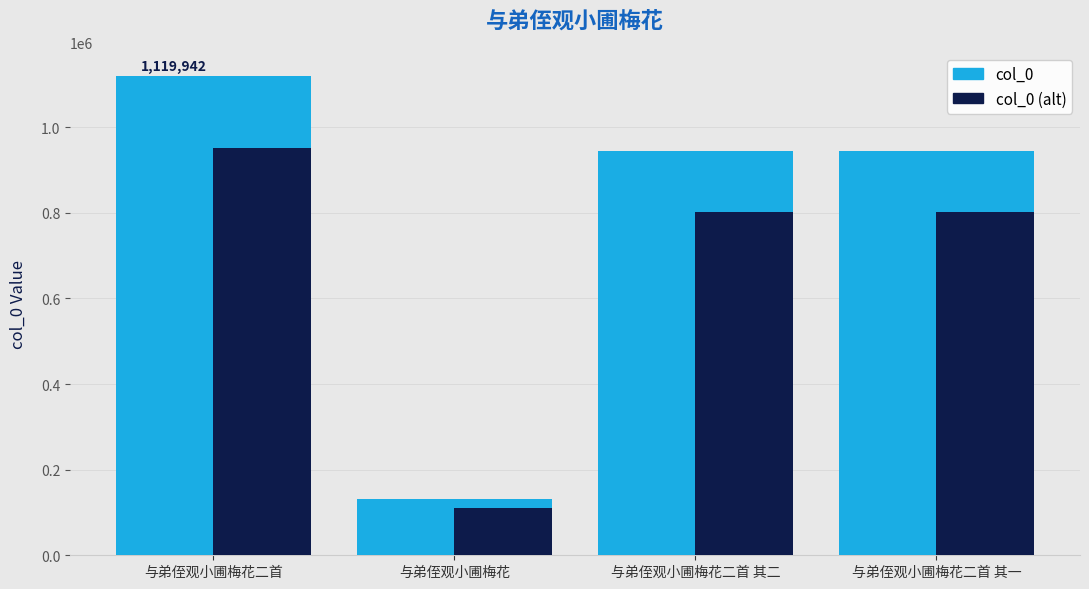

What is the approximate value of col_0 (alt) at 与弟侄观小圃梅花二首 其二?

802889.6